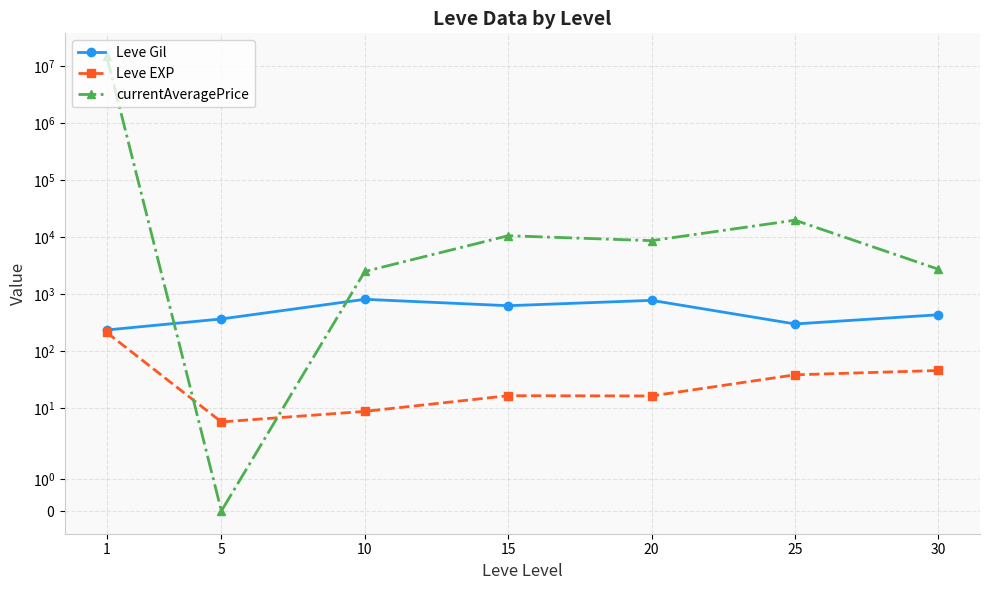

Rank the categories by Leve EXP value from lowest to highest.

5, 10, 20, 15, 25, 30, 1